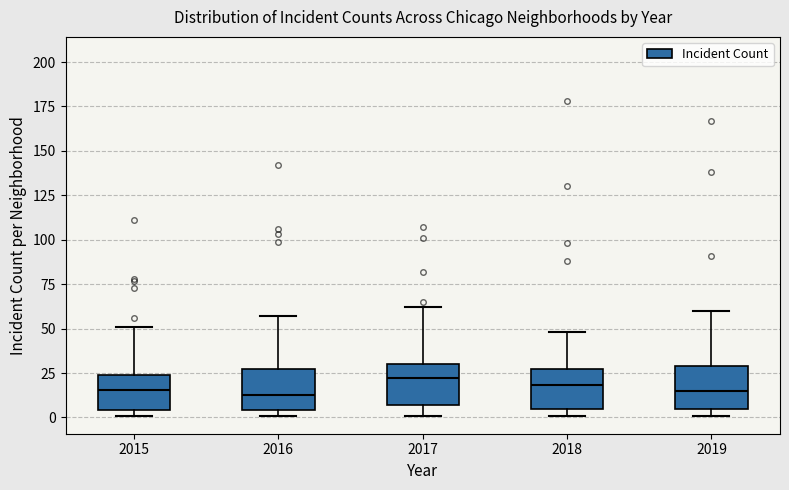

Where is the lower edge of the box at x = 2018 on the y-axis? The values are not printed on the chart, so give them approximately, as read against the axis.

5